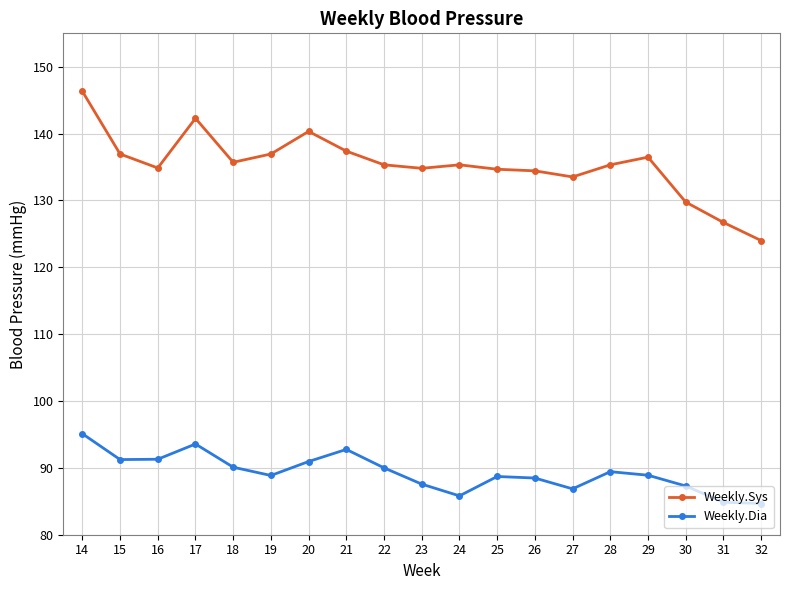

What are all the series names shown in the legend?

Weekly.Sys, Weekly.Dia